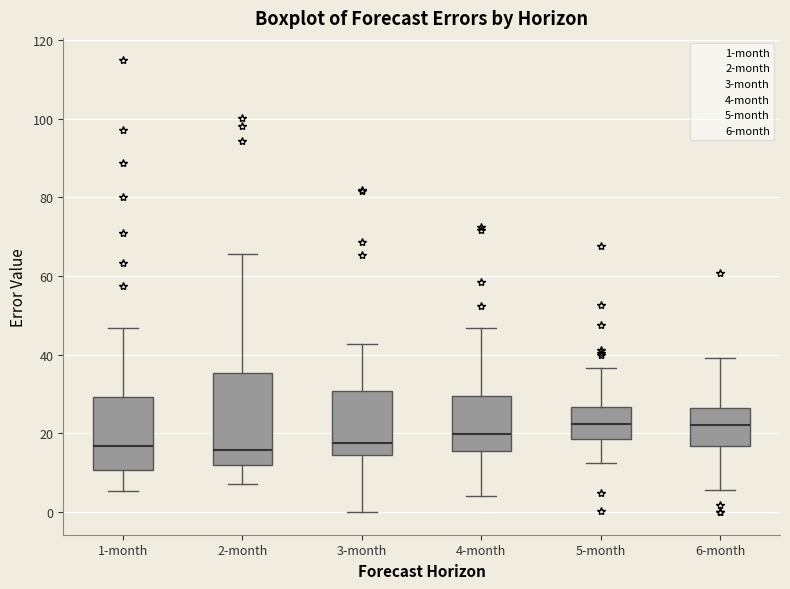

Which box is the tallest, from its lower edge to its upper edge?

2-month